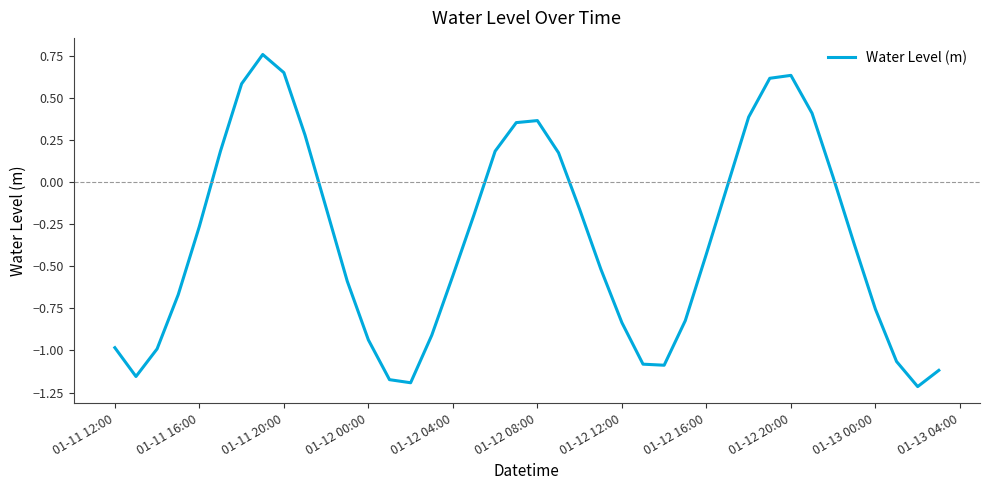

What is the difference between the maximum and minimum values?

2.0